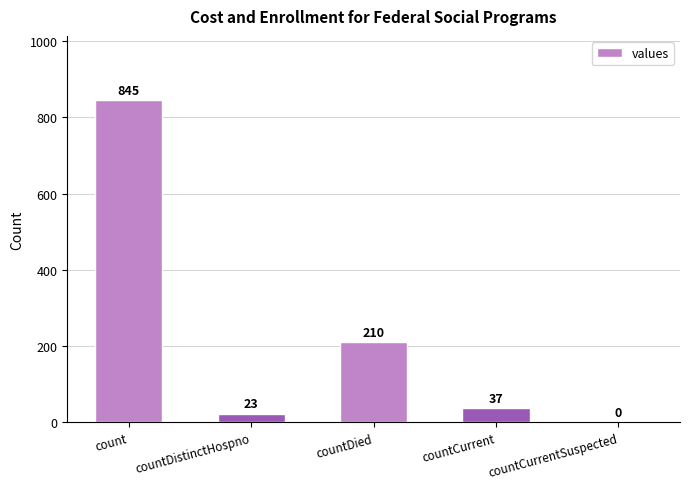

What is the maximum value shown in the chart?

845